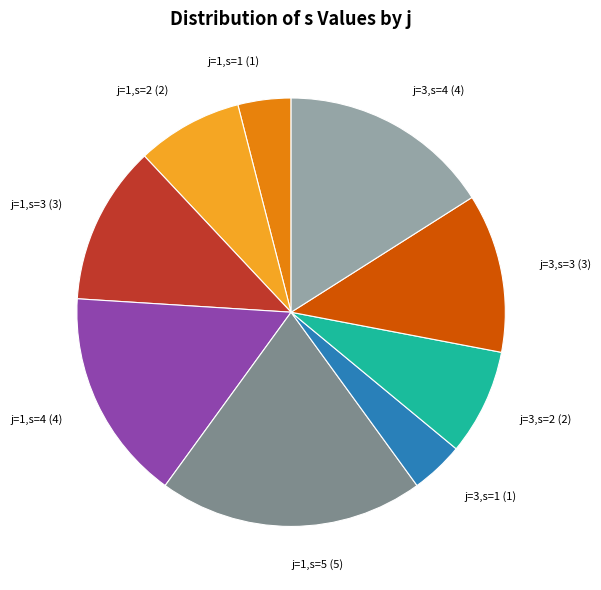

True or false: j=3,s=2 accounts for 23% of the total.

False